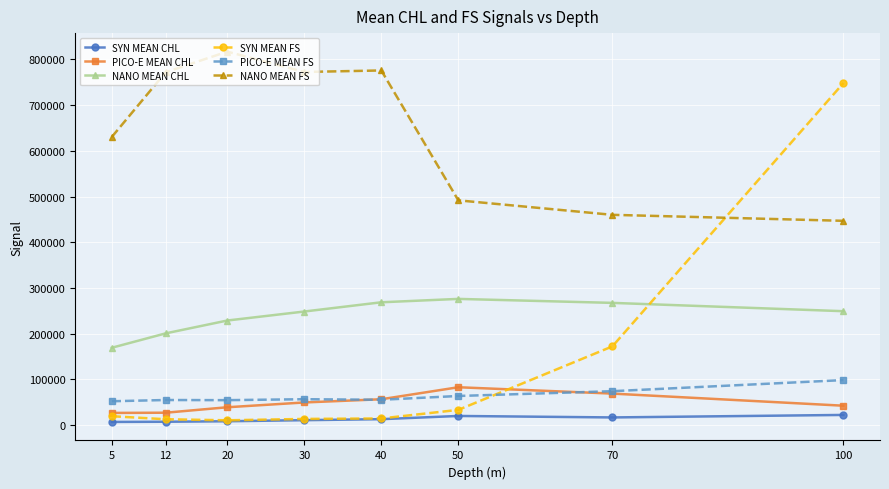

How many data points in SYN MEAN FS are less than 19500?

4